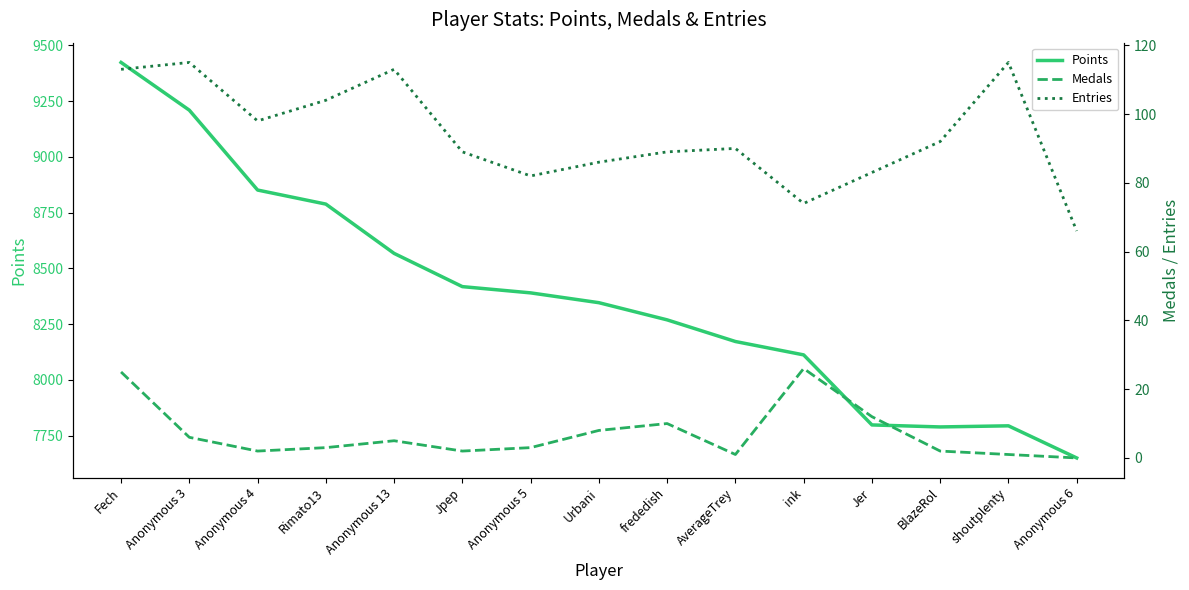

Which label corresponds to the smallest value in the chart?

Anonymous 6